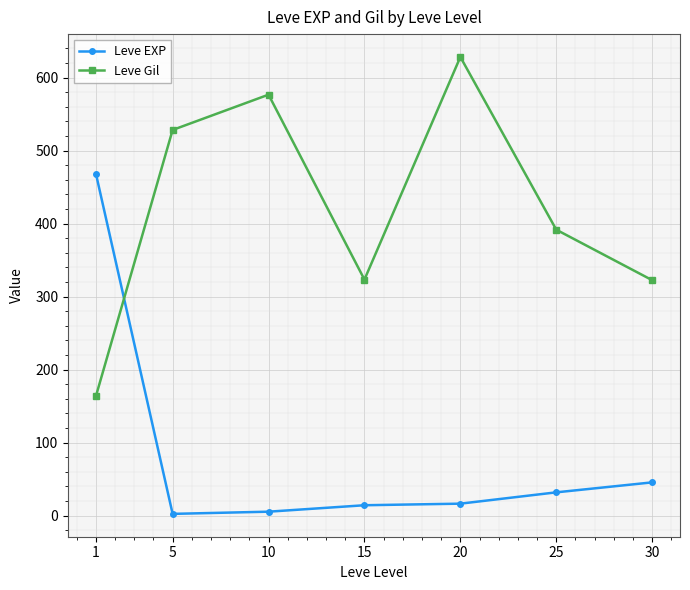

What value does the Leve EXP series have at 5?

2.3